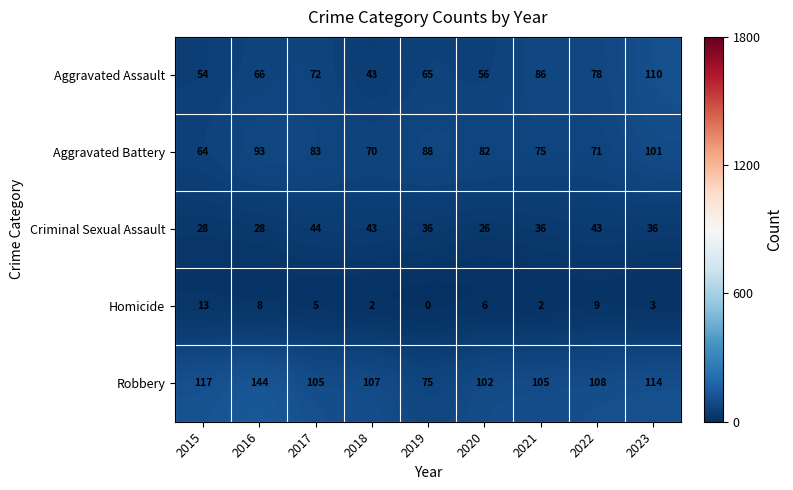

Which category has the lowest value in the Aggravated Battery series?

2015